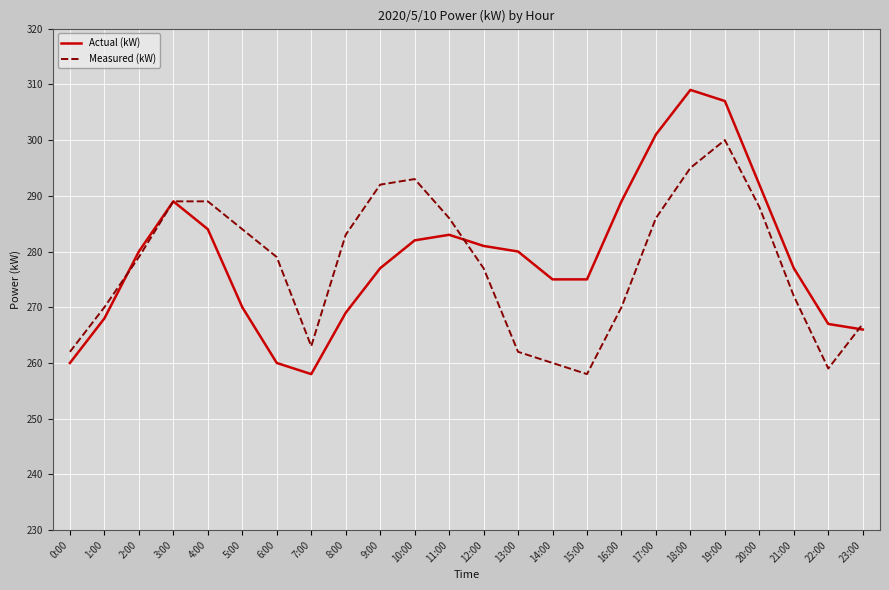

Is it true that Actual (kW) equals 67 at 0:00?

False